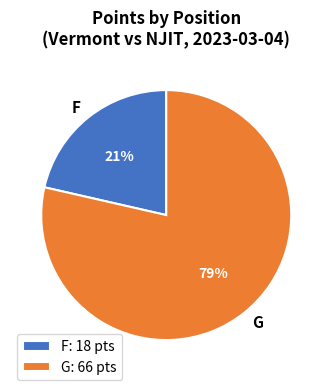

To the nearest percent, what is the combined percentage of F and G?

100%